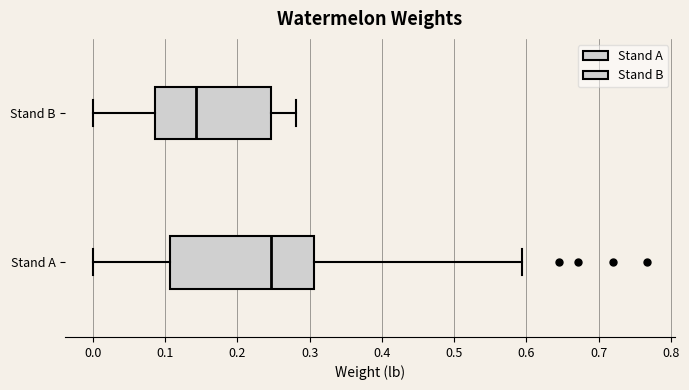

Which box has the furthest to the right median line?

Stand A